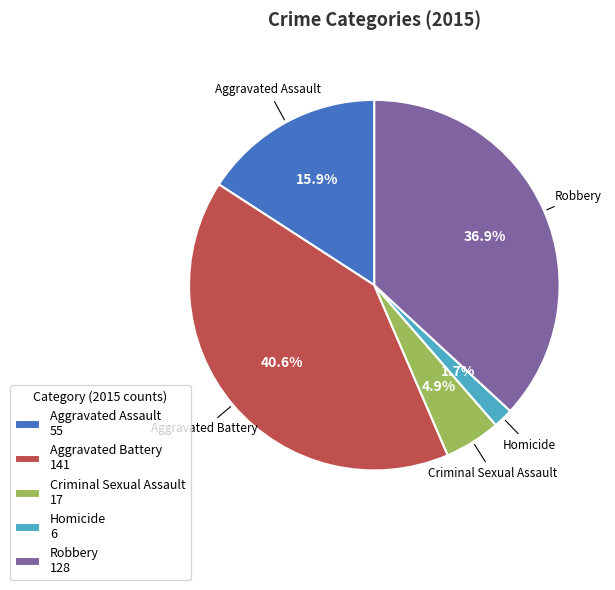

To the nearest percent, what is the difference between the largest and smallest slice percentages?

39%